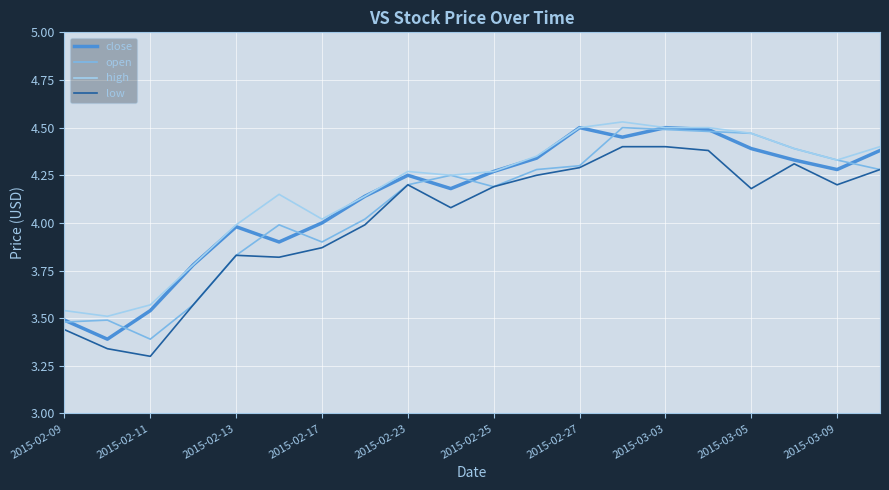

Is this an area chart (filled region under the line)?

No